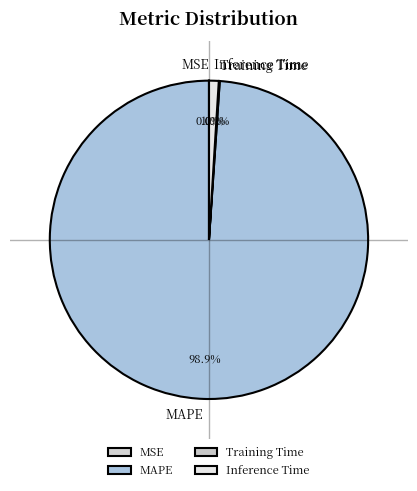

To the nearest percent, what is the difference between the largest and smallest slice percentages?

99%